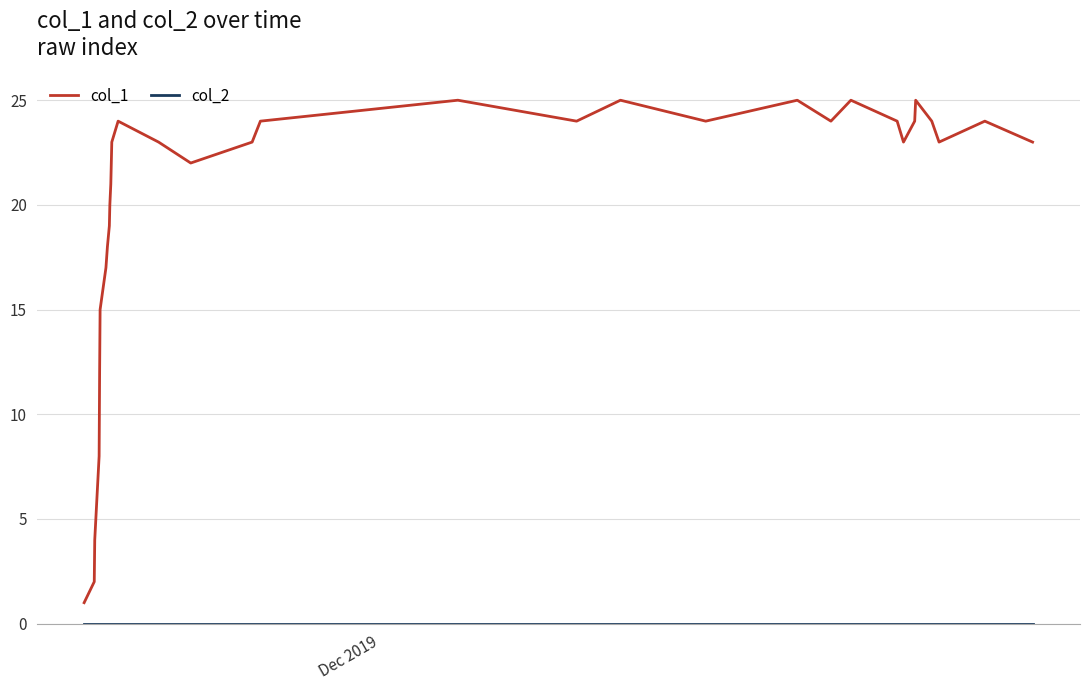

What is the maximum value shown in the chart?

25